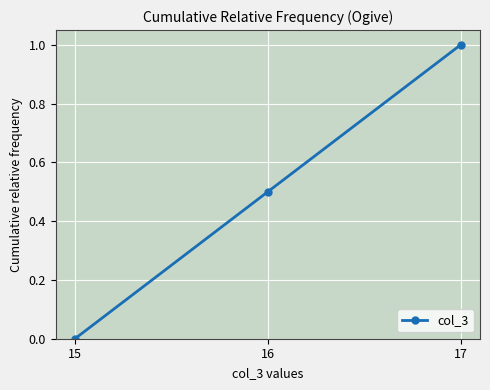

The chart shows a value of 1.0 at 17. True or false?

True